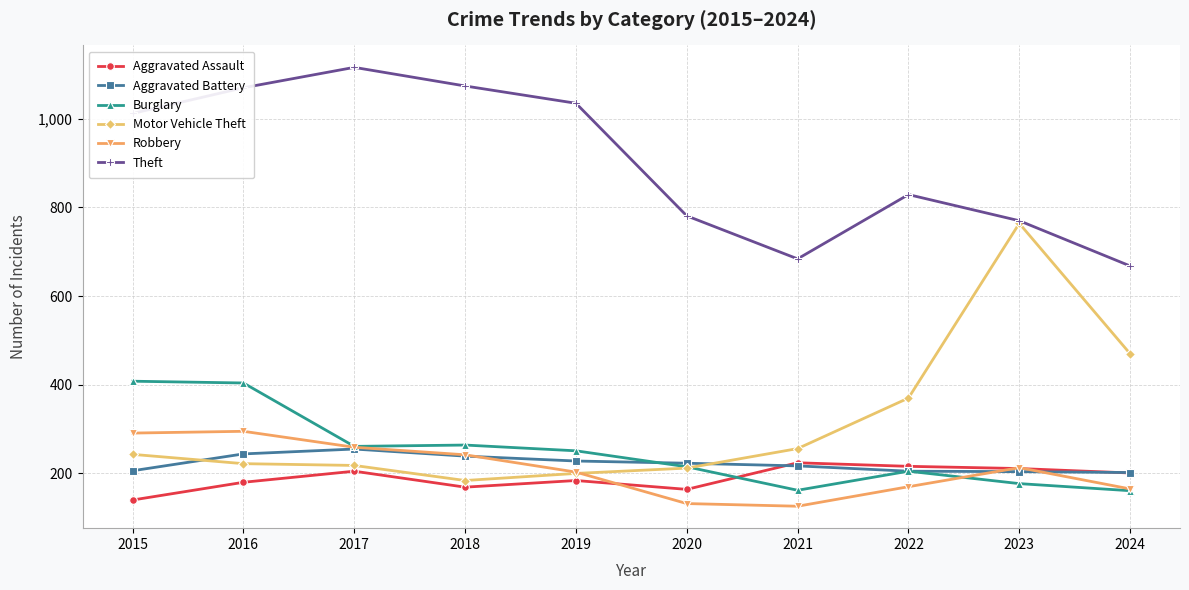

True or false: Motor Vehicle Theft and Robbery intersect in this chart.

True